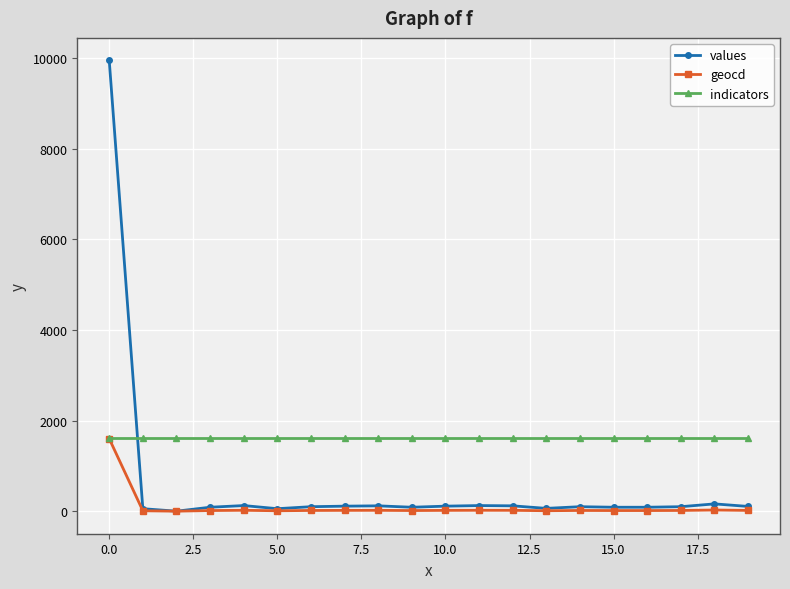

Which series has the widest spread of values?

values